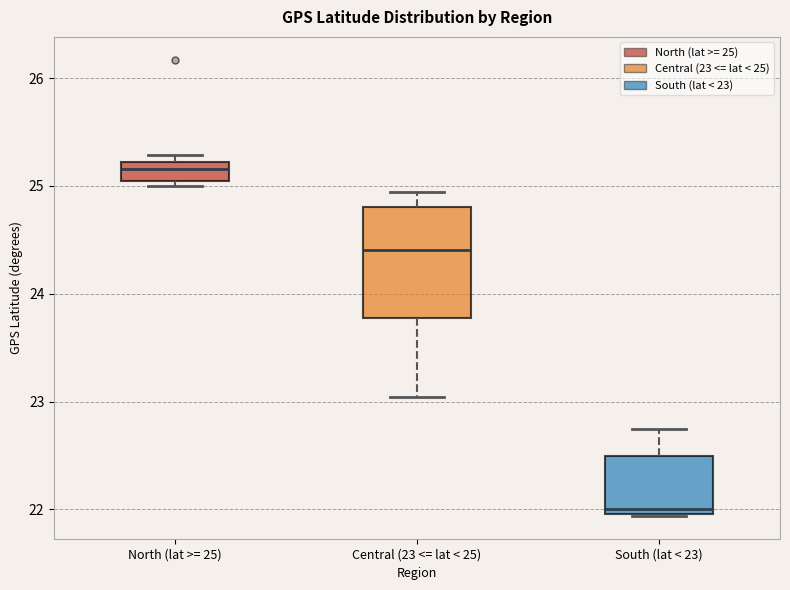

Reading left to right, transcribe this box plot: for each box, give where its median line is, the range the box spans, and where its two whiskers end, as read against the y-axis. The values are not printed on the chart, so give them approximately, as read against the axis.

North (lat >= 25): median 25.2 (inside the box), box 25.0 to 25.2, whiskers 25.0 (just below the box's lower edge) to 25.3
Central (23 <= lat < 25): median 24.4, box 23.8 to 24.8, whiskers 23.0 to 24.9
South (lat < 23): median 22.0 (just above the box's lower edge), box 22.0 to 22.5, whiskers 21.9 to 22.8